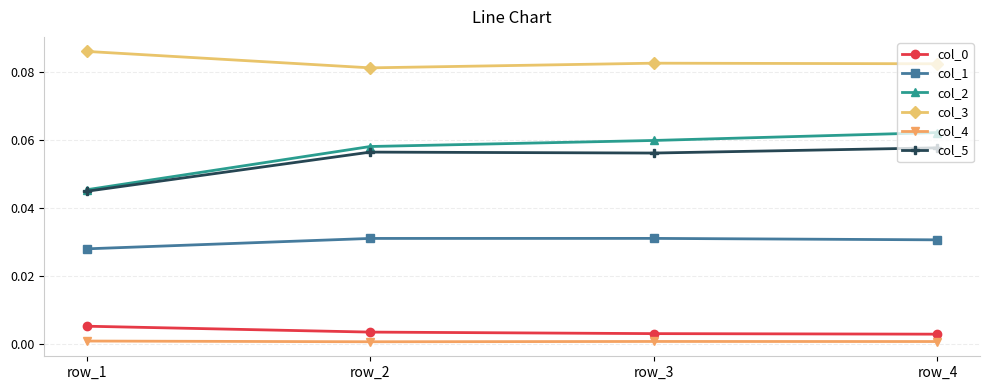

Which category has the highest value across all series?

row_1